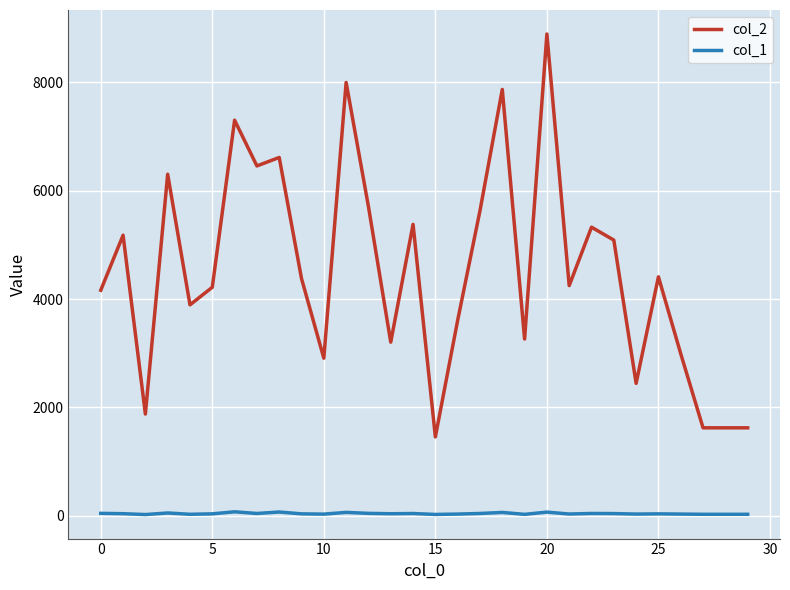

What is the greatest value displayed?

8888